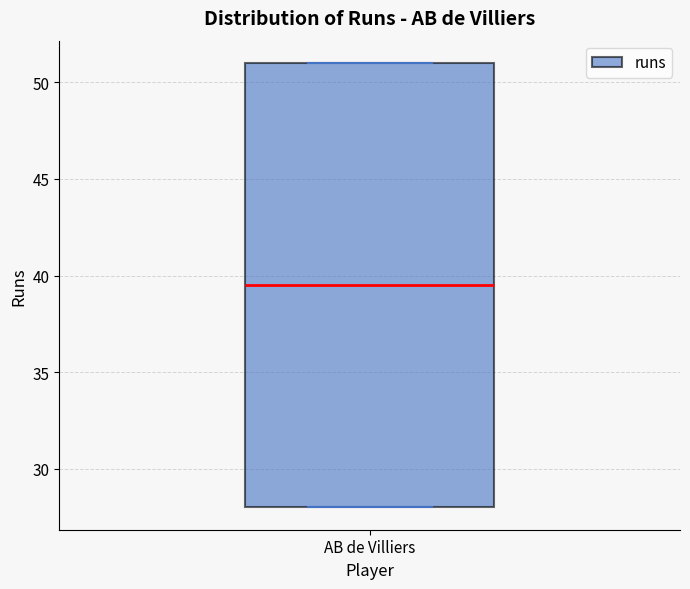

Transcribe this box plot: give where the median line is, the range the box spans, and where the two whiskers end, as read against the y-axis. The values are not printed on the chart, so give them approximately, as read against the axis.

median 39.5, box 28.0 to 51.0, whiskers 28.0 to 51.0